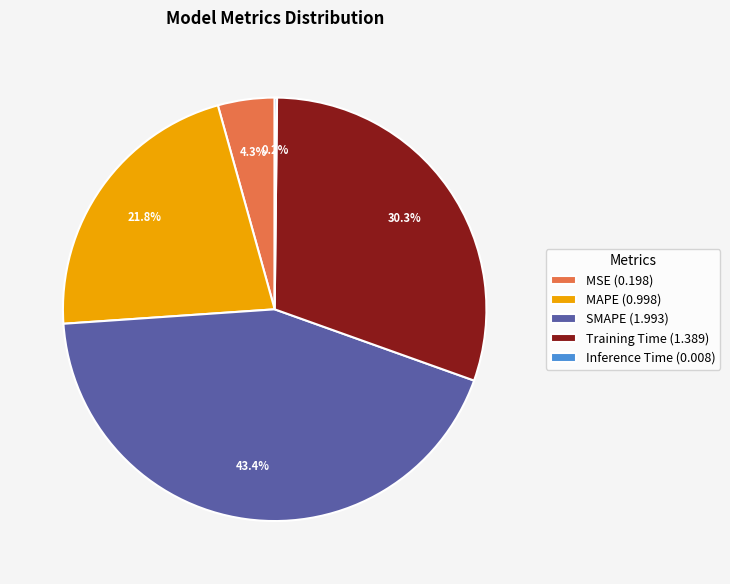

How much of the chart is everything except Training Time?

69.7%